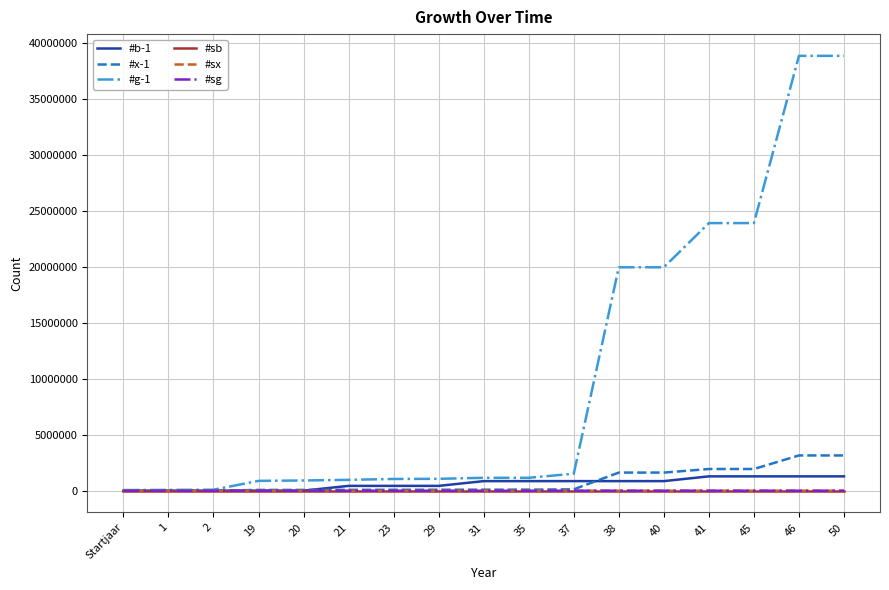

The value of #x-1 at 40 is 1621291. True or false?

True